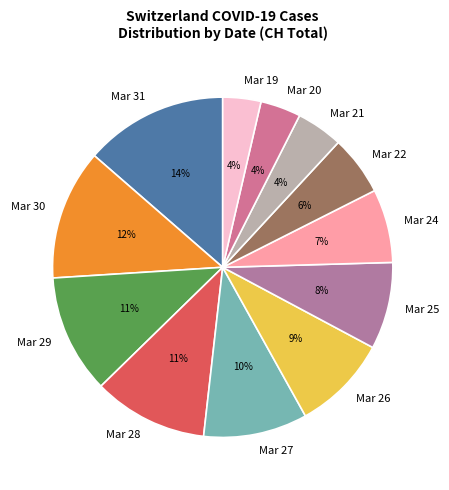

Is there a majority slice in this chart?

No